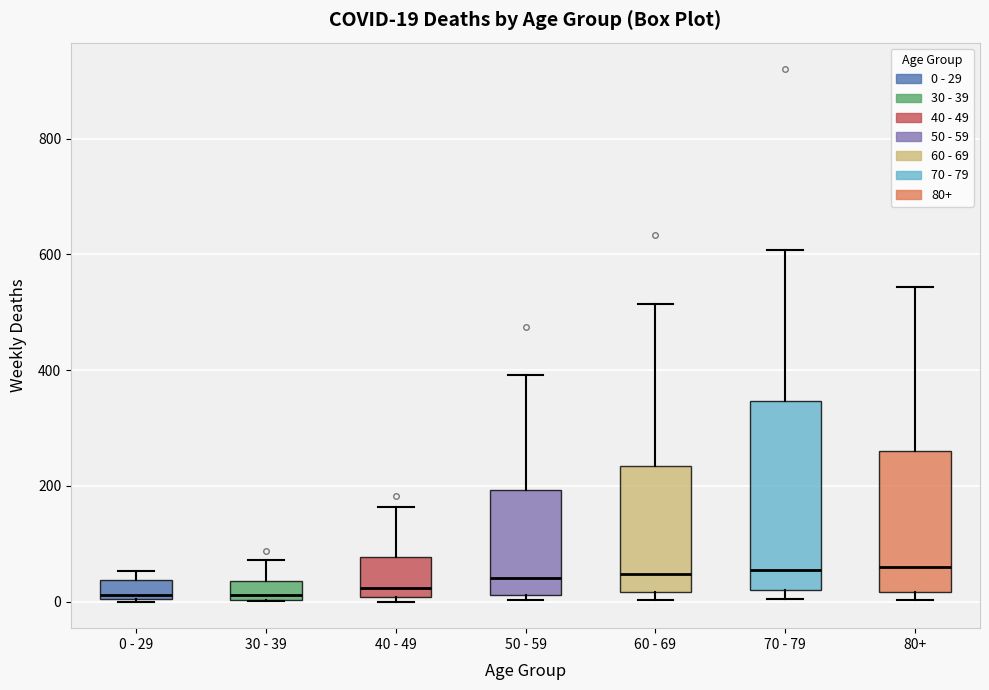

Which box is the tallest, from its lower edge to its upper edge?

70 - 79